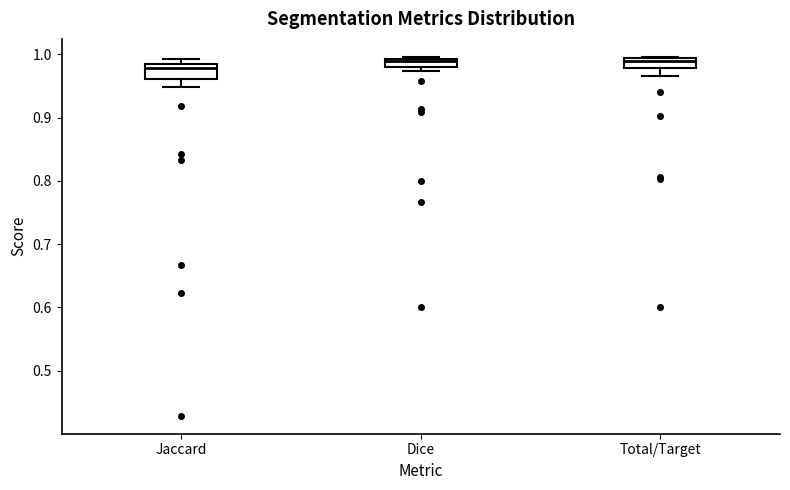

Where is the upper edge of the box for Dice on the y-axis? The values are not printed on the chart, so give them approximately, as read against the axis.

0.99